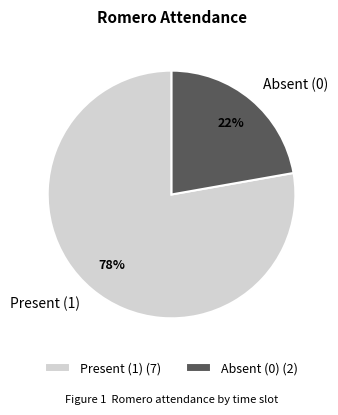

Count the number of slices in the pie.

2